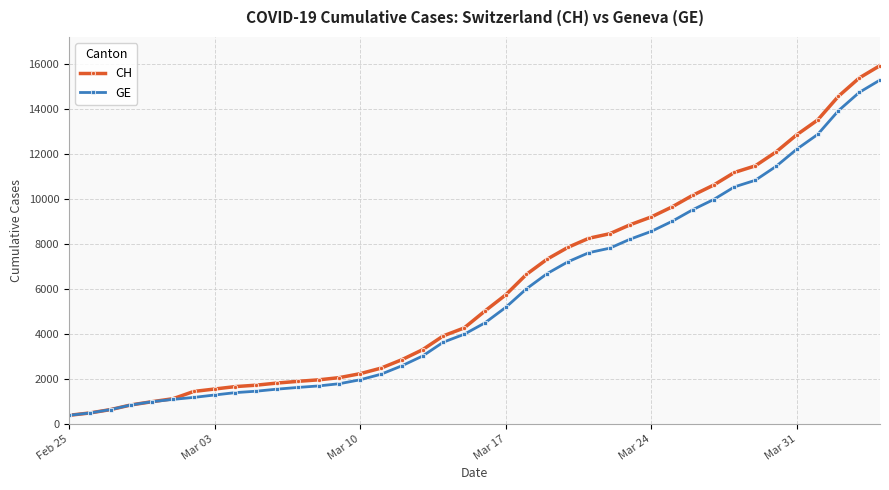

What is the minimum value for CH?

375